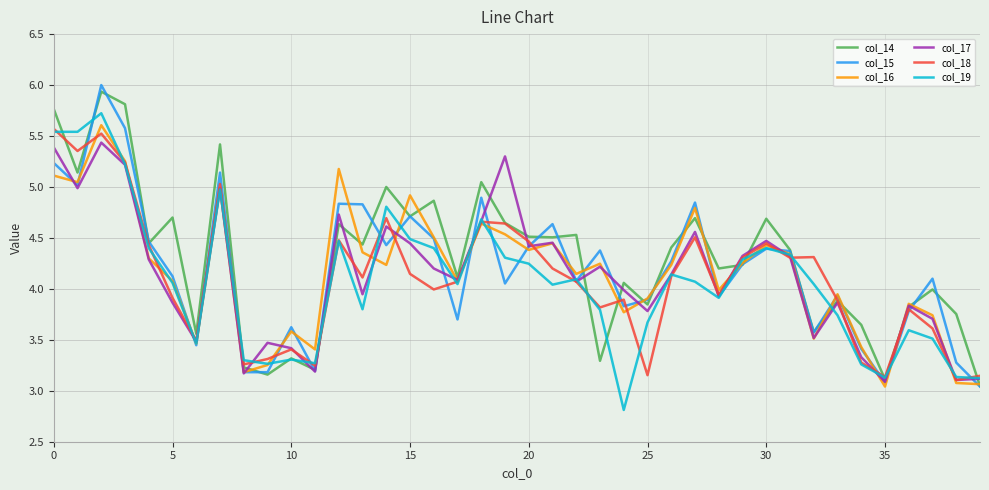

What is the smallest value displayed?

2.8